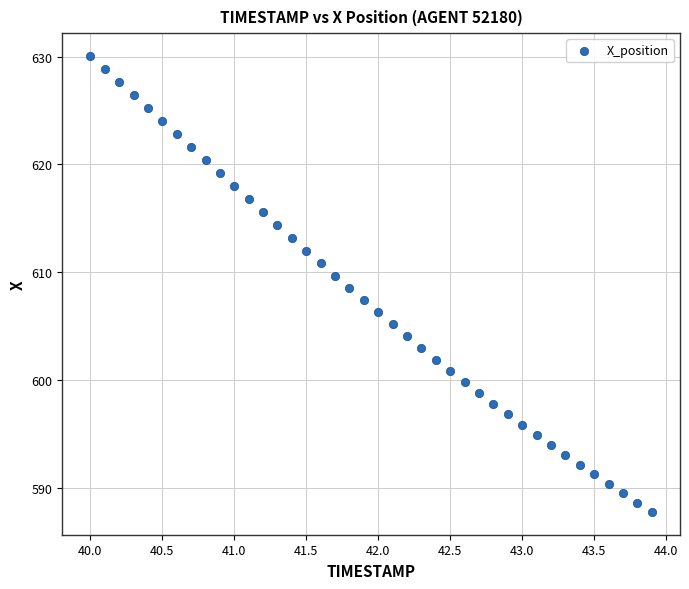

What is the range of X values (max minus min)?

3.9